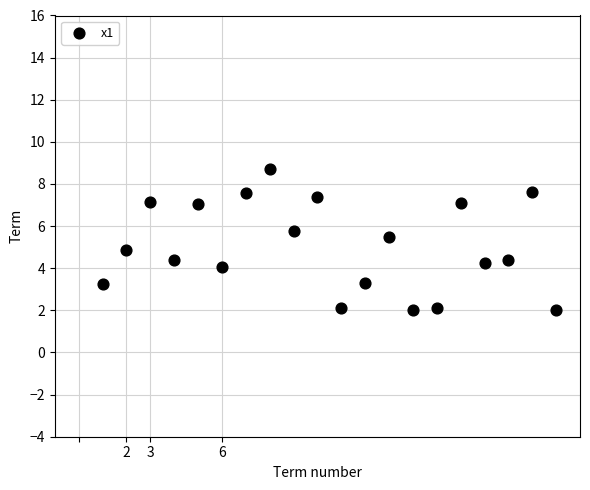

What is the range of X values (max minus min)?

19.0